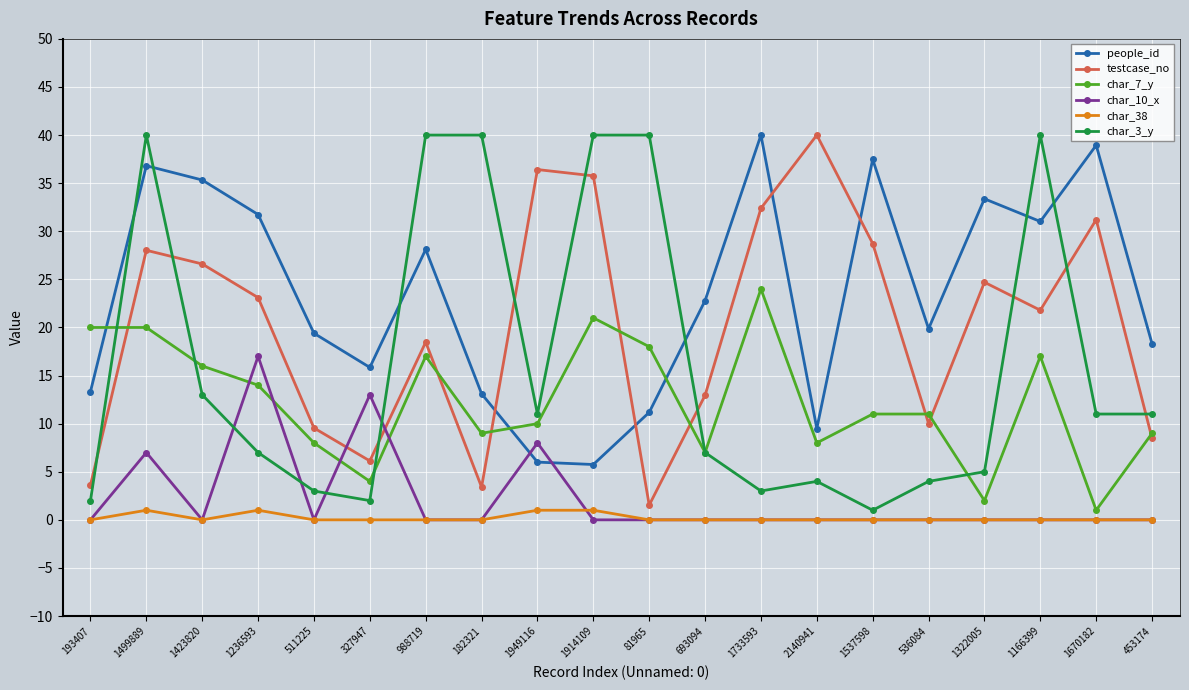

Is it true that char_10_x equals 0.0 at 1914109?

True